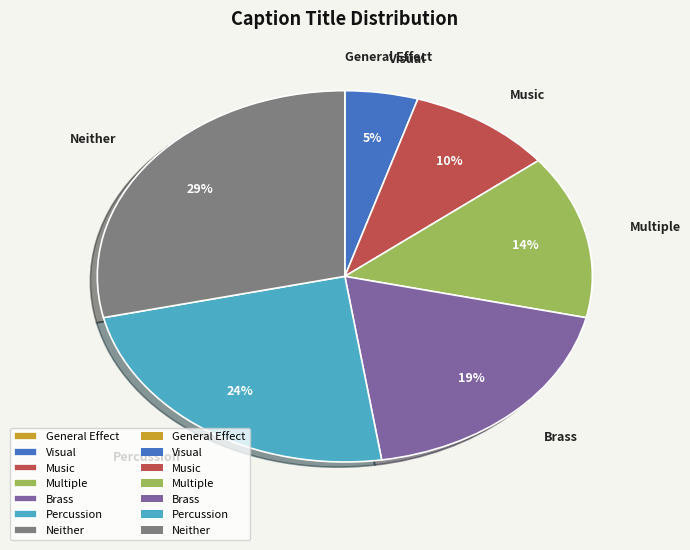

To the nearest percent, what is the average slice percentage?

14%